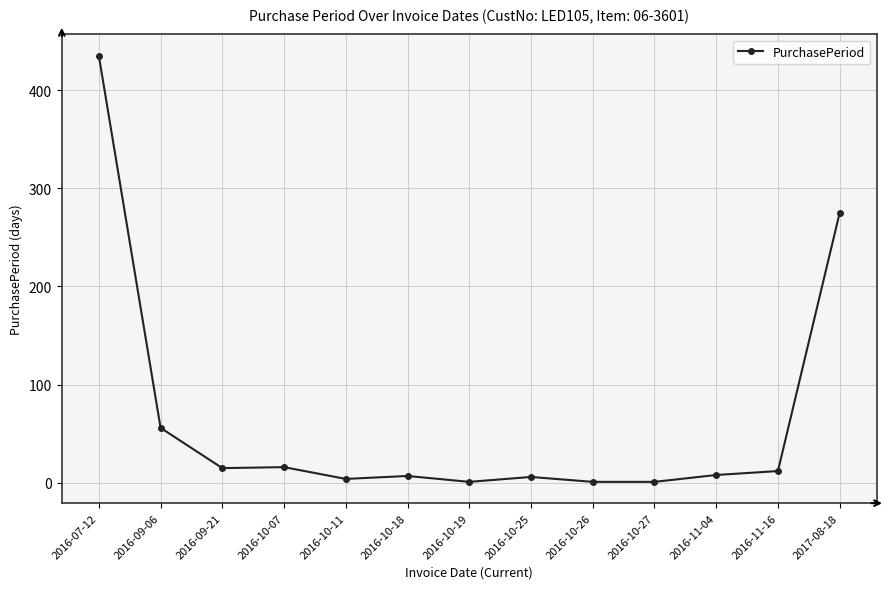

Where is the data nearest to the value 218?

2017-08-18